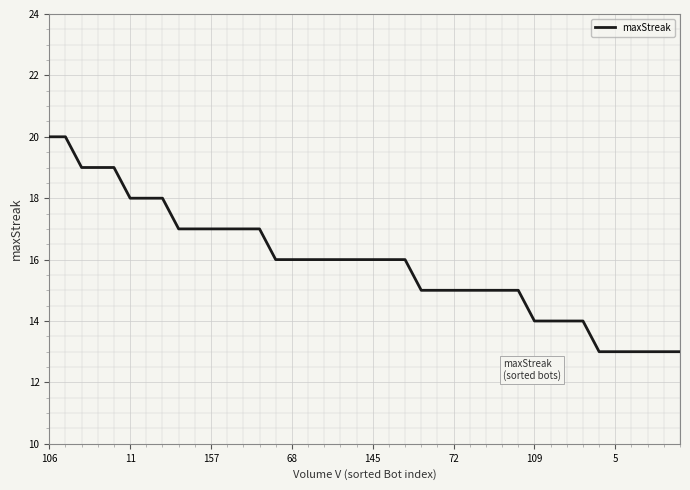

What is the smallest value displayed?

13